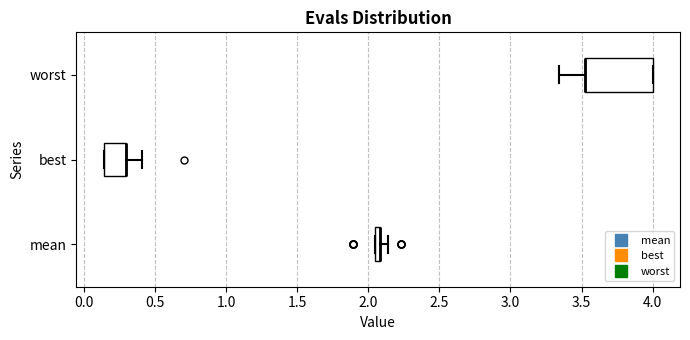

Comparing the boxes themselves (not the whiskers), which one is the widest?

worst